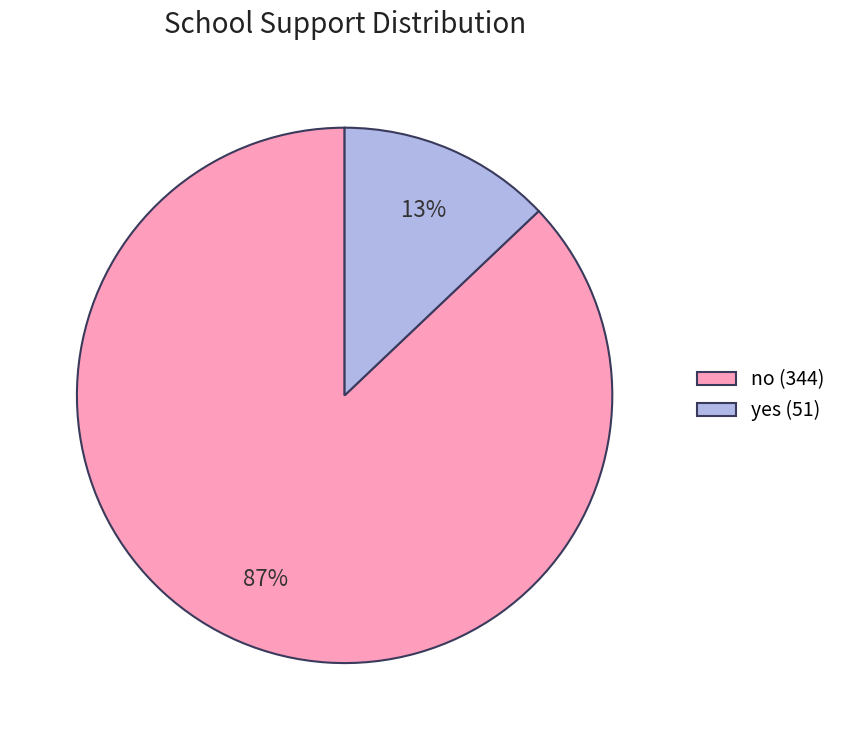

Does yes represent more than half of the total?

No